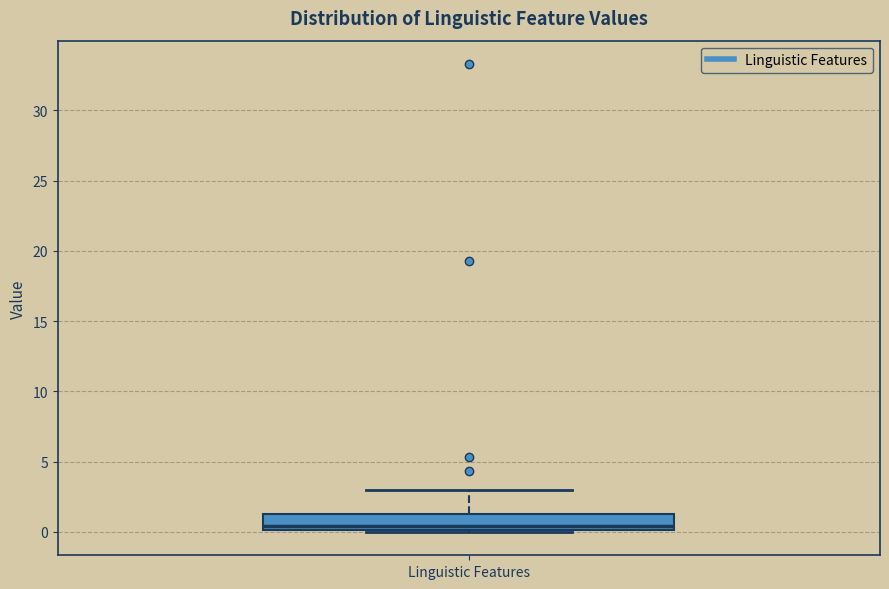

Where is the upper edge of the box for Linguistic Features on the y-axis? The values are not printed on the chart, so give them approximately, as read against the axis.

1.5